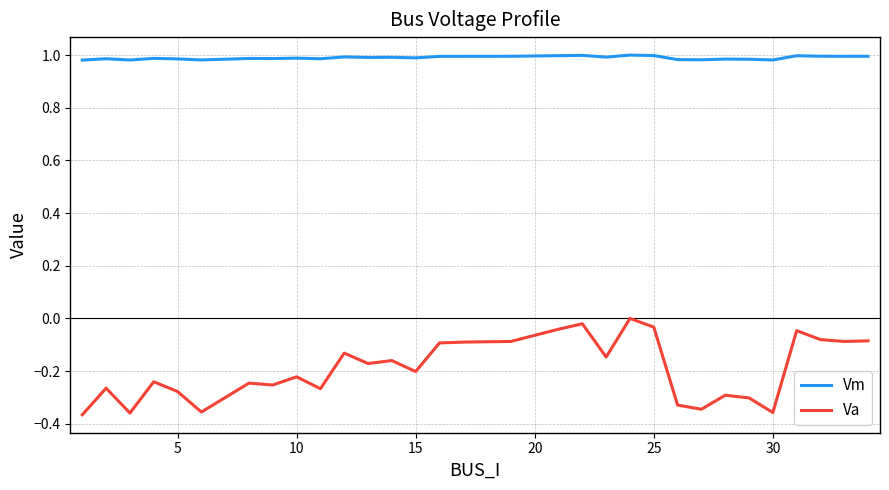

Rank the series by their average value, from highest to lowest.

Vm, Va